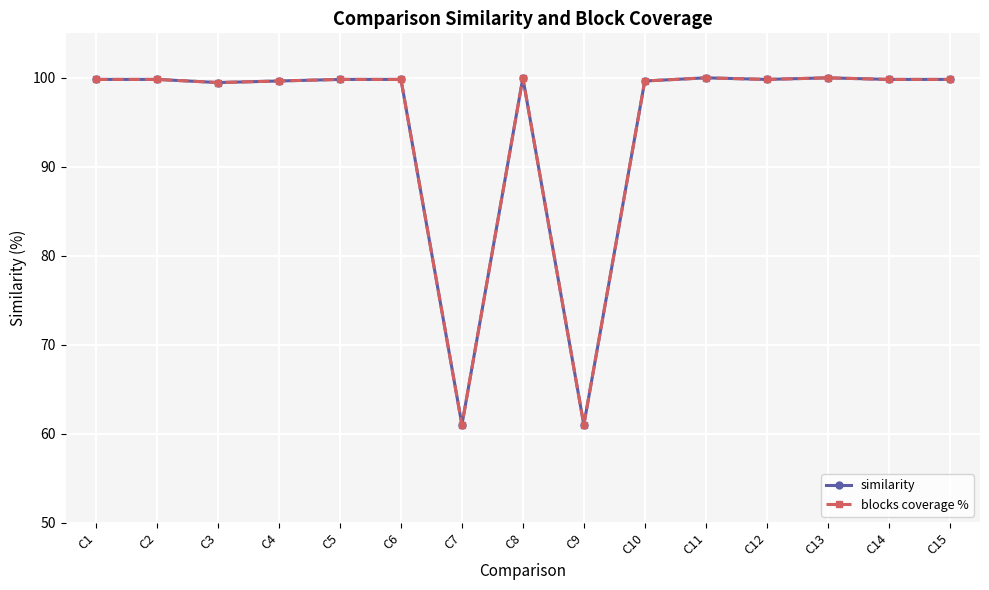

Where does the blocks coverage % series first go above 99?

C1